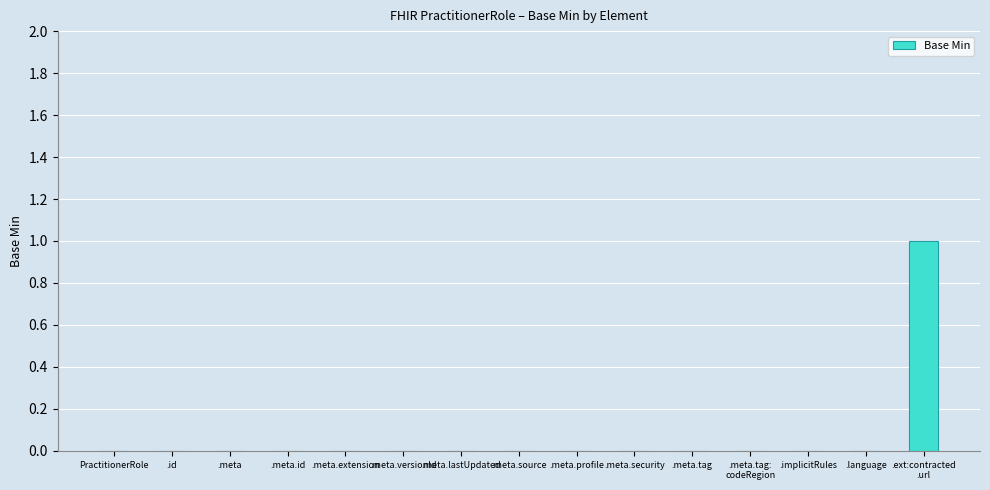

Is it true that the value at .meta.security is 0?

True